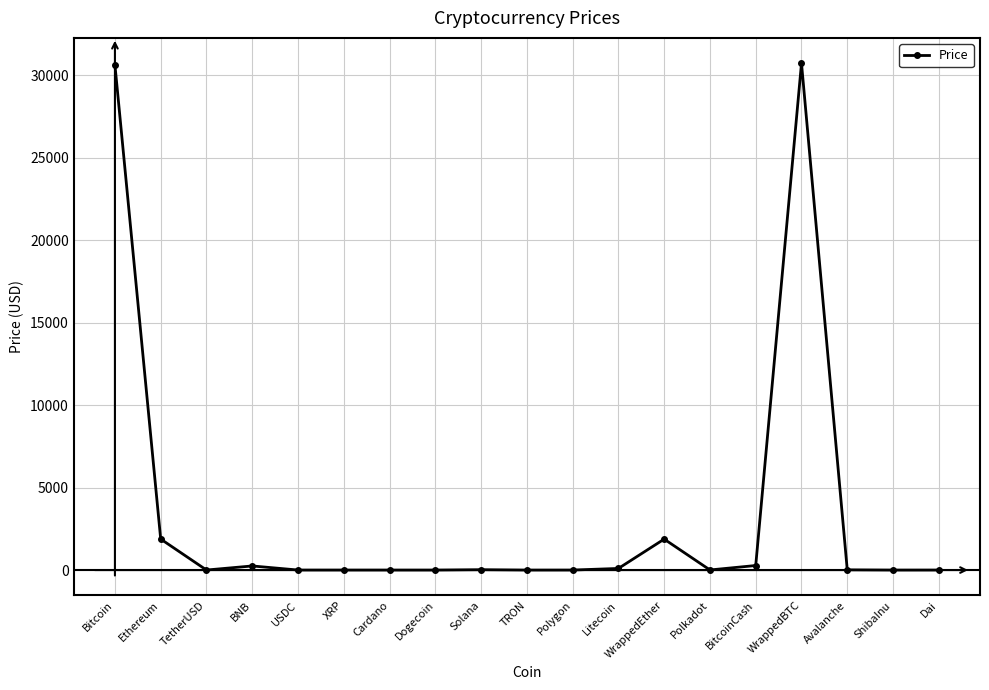

True or false: there are more than 0 points higher than both neighbors.

True